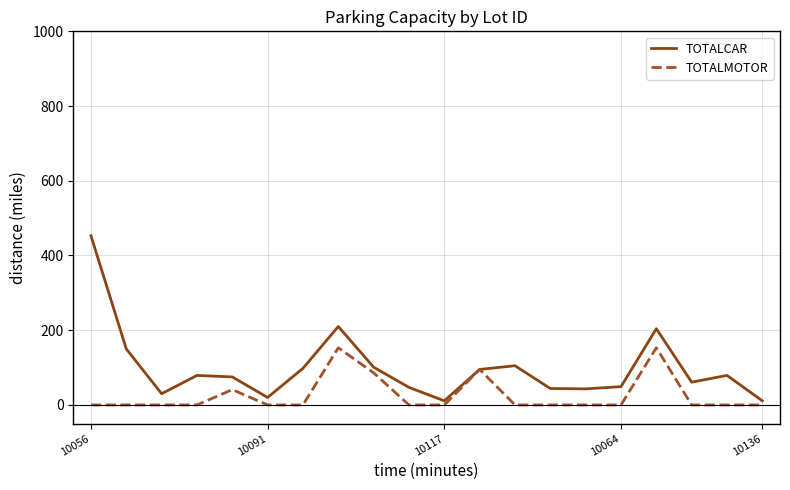

Which series has the largest total across all categories?

TOTALCAR